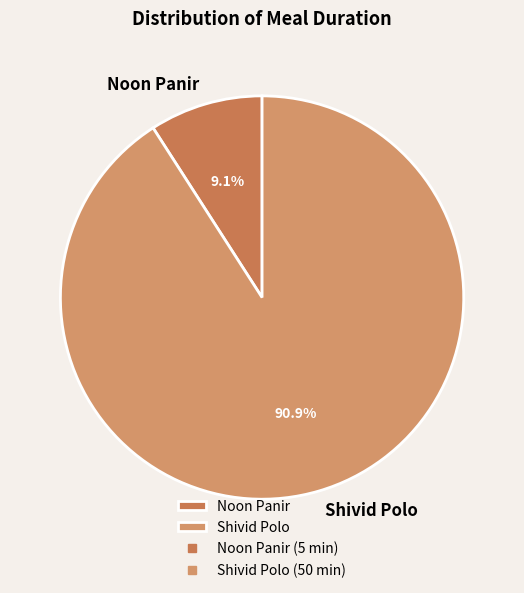

Is there a majority slice in this chart?

Yes